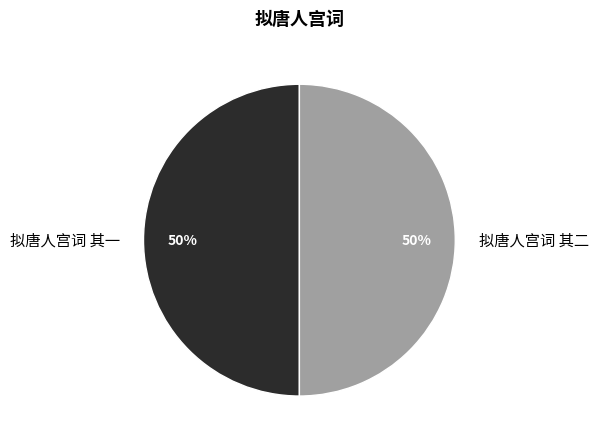

To the nearest percent, what is the combined percentage of 拟唐人宫词 其二 and 拟唐人宫词 其一?

100%